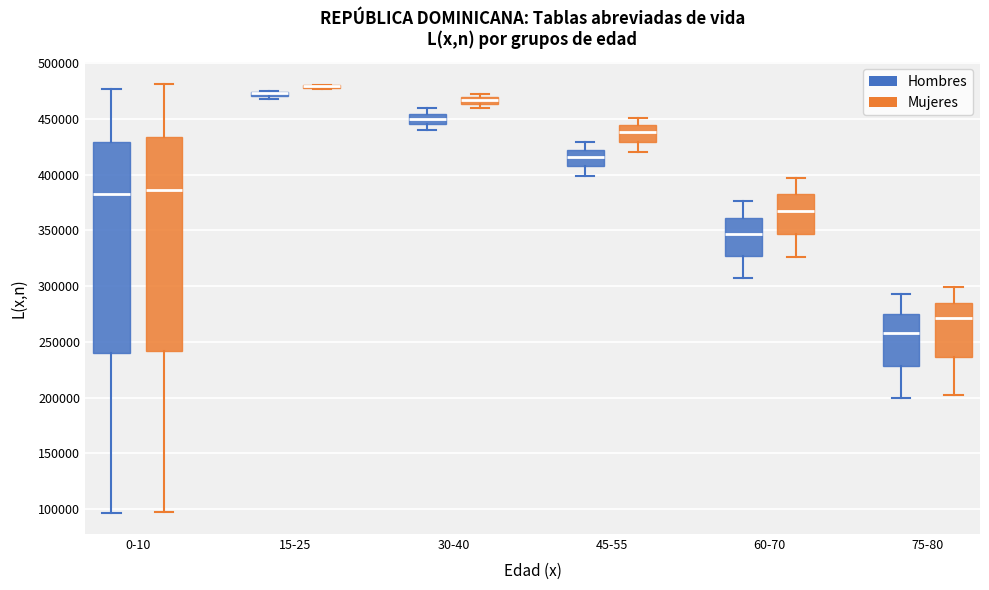

Where does the median line of the box for 75-80 (Mujeres) sit on the y-axis? The values are not printed on the chart, so give them approximately, as read against the axis.

270000